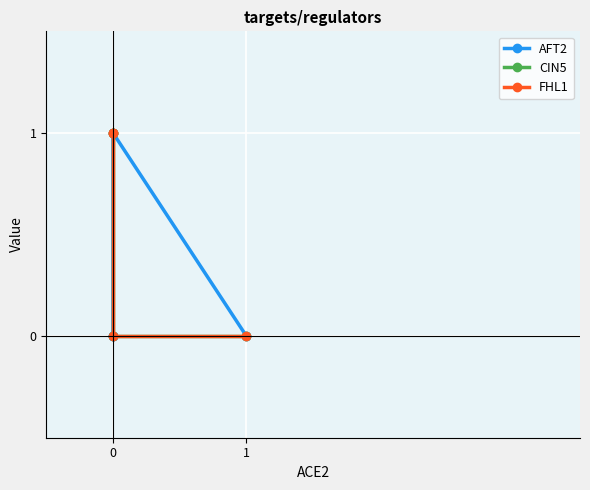

How many lines are shown in the chart?

3